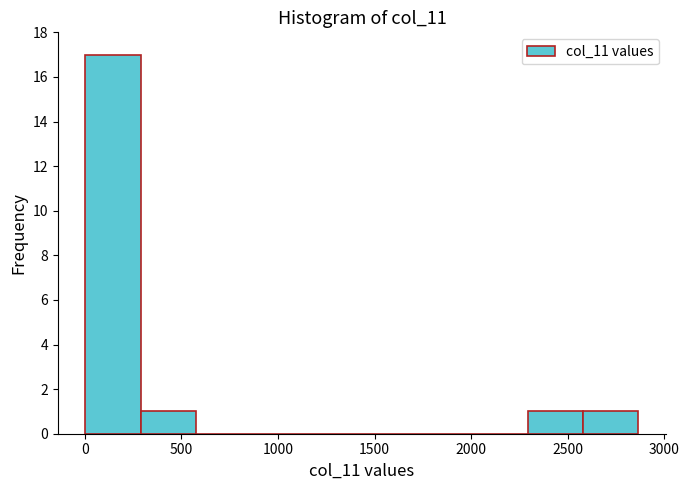

Reading left to right, transcribe this chart: for each bar, give the range it covers on the x-axis and its height. Neither the bar edges nor the heights are printed on the chart, so give them approximately, as read against the axes.

0 to 300: 17
300 to 600: 1
600 to 850: 0
850 to 1150: 0
1150 to 1450: 0
1450 to 1700: 0
1700 to 2000: 0
2000 to 2300: 0
2300 to 2600: 1
2600 to 2850: 1